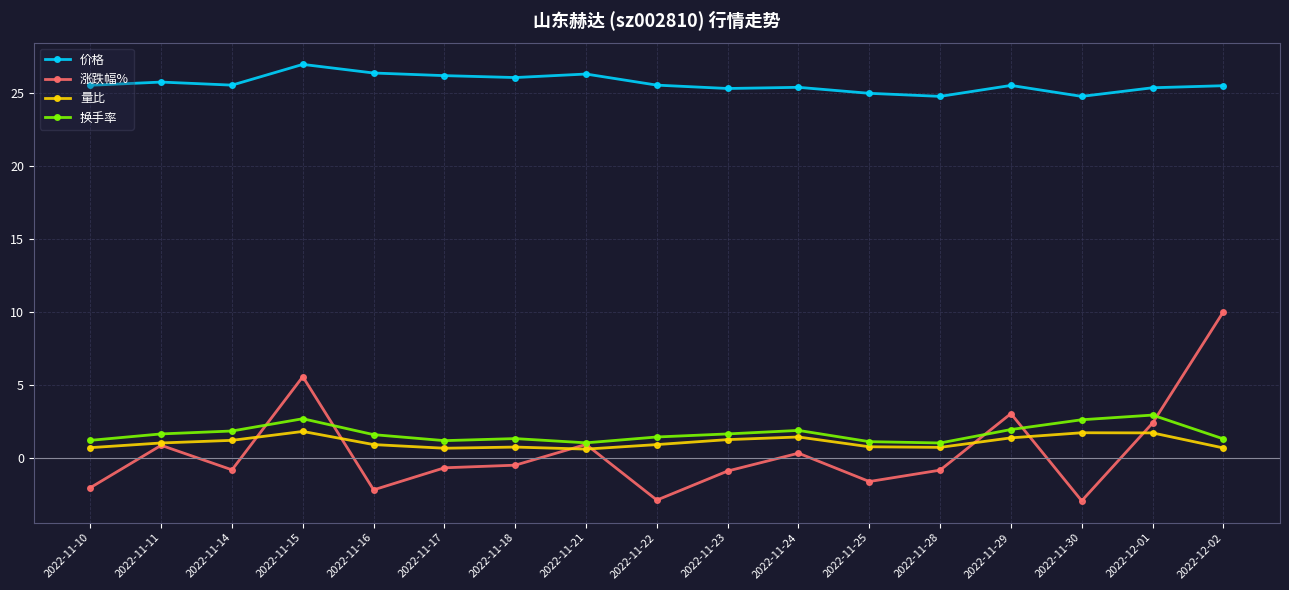

What is the value of the 价格 point at the 8th from the left?

26.3